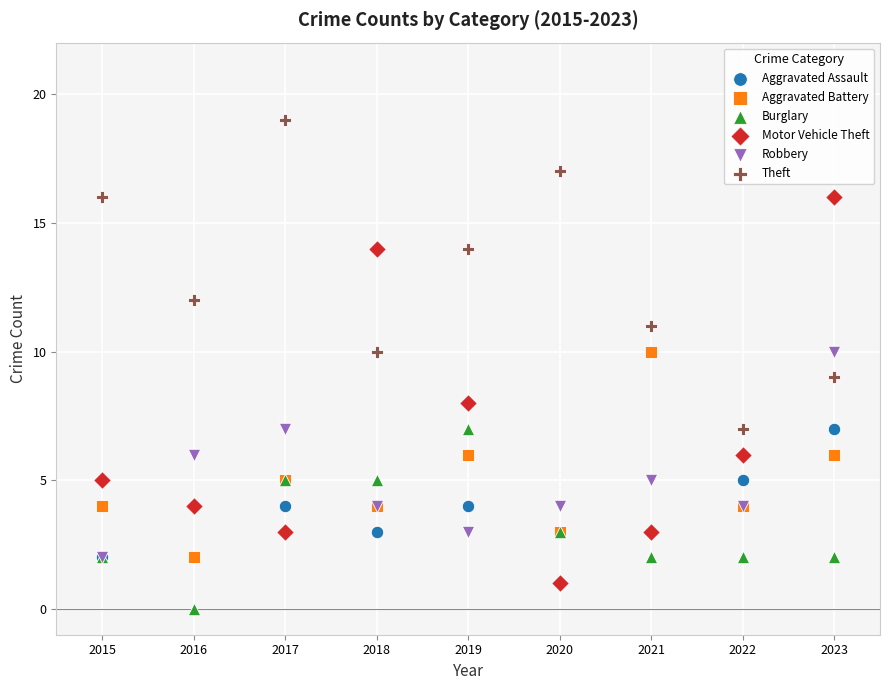

Which series contains the lowest Y value?

Burglary